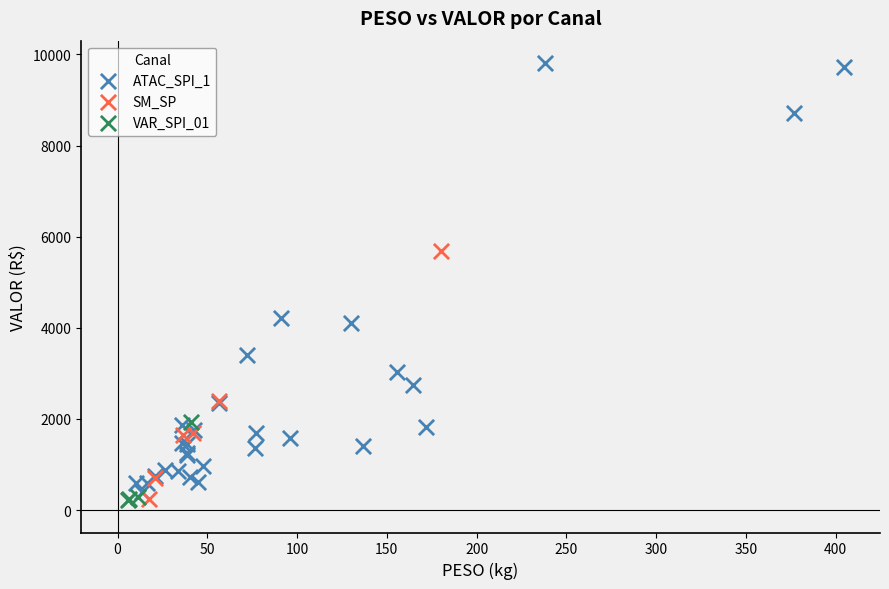

Which series has the widest spread of Y values?

ATAC_SPI_1